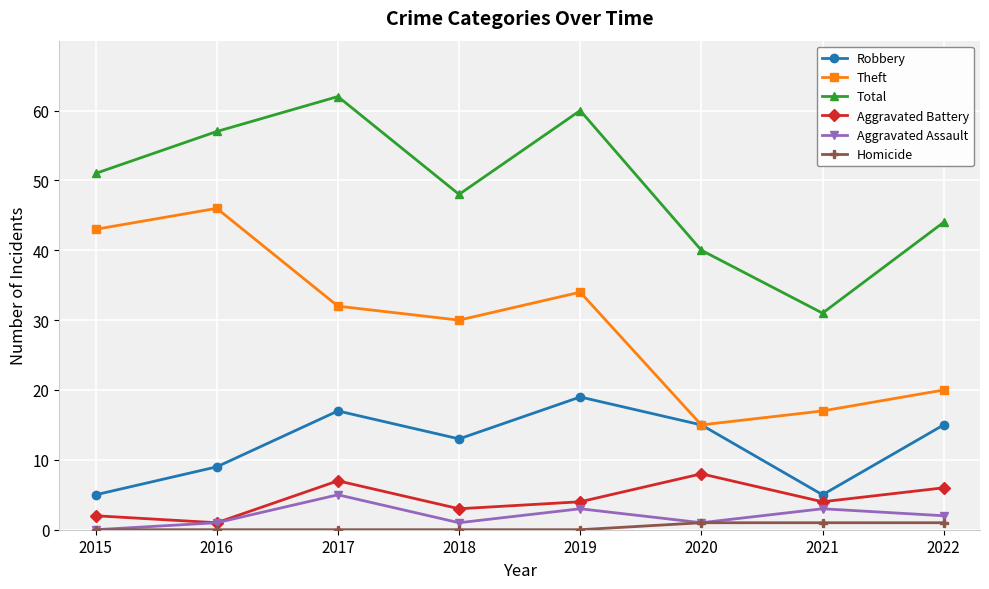

At which label does Theft reach its peak?

2016